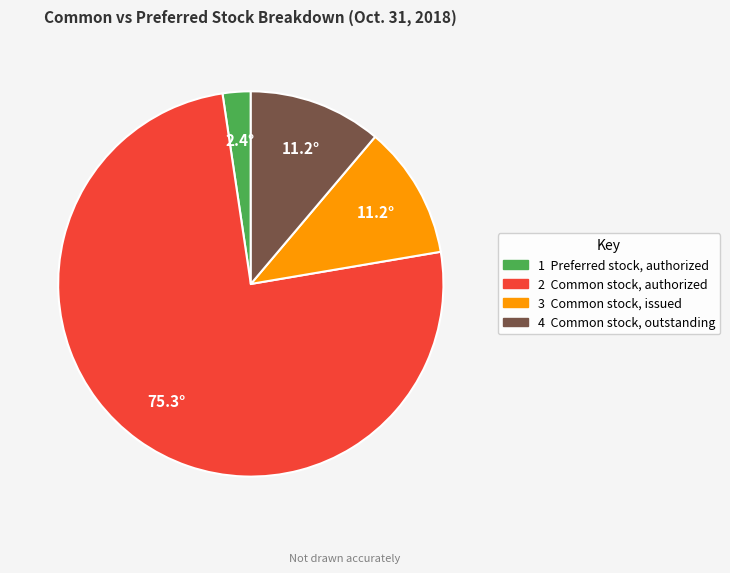

Is there a majority slice in this chart?

Yes